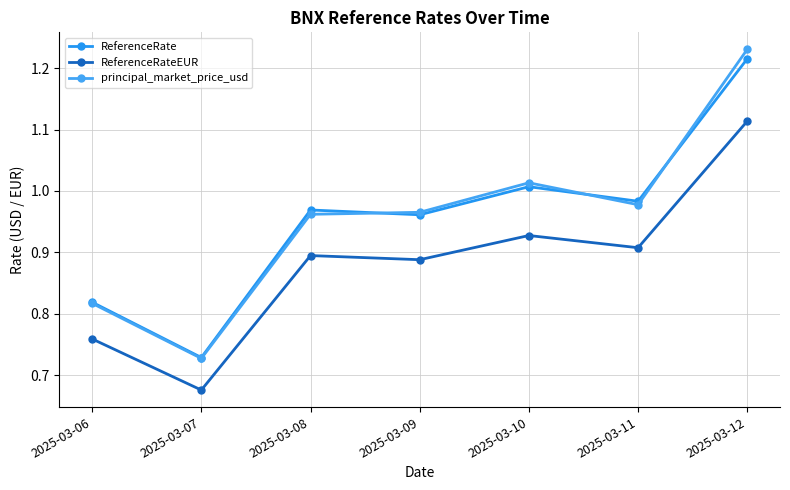

How many interior local peaks does the ReferenceRateEUR series have?

2